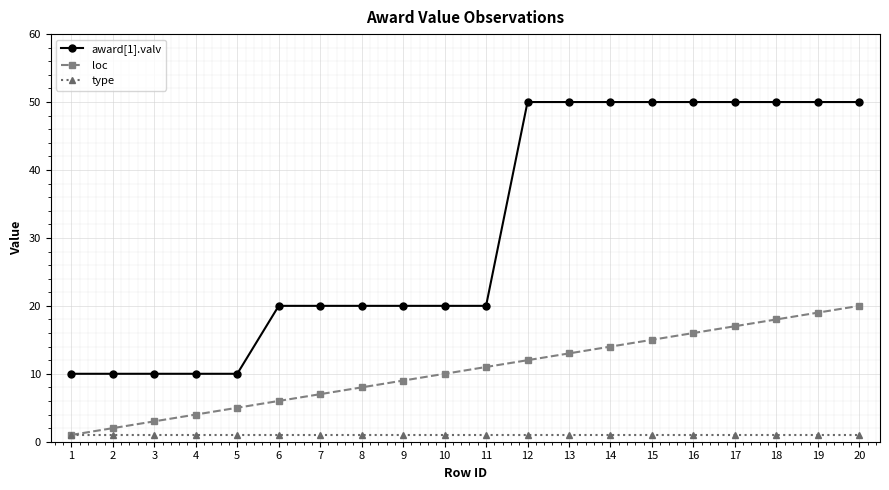

True or false: type has a value of 1 at 17.

True